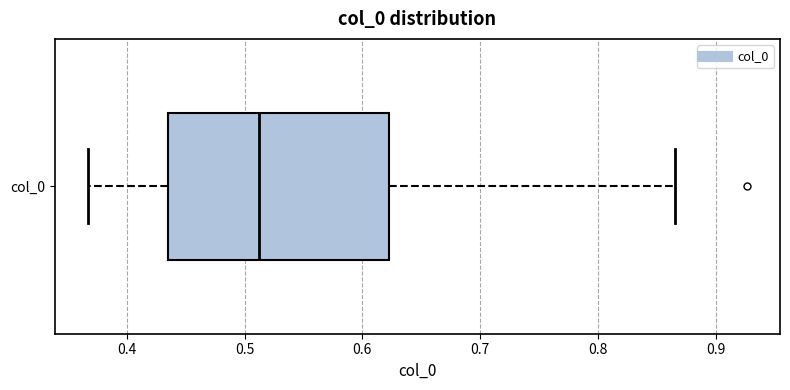

Read this box plot against the x-axis: the position of the median line, the range covered by the box, and the ends of both whiskers. The values are not printed on the chart, so give them approximately, as read against the axis.

median 0.51, box 0.43 to 0.62, whiskers 0.37 to 0.87